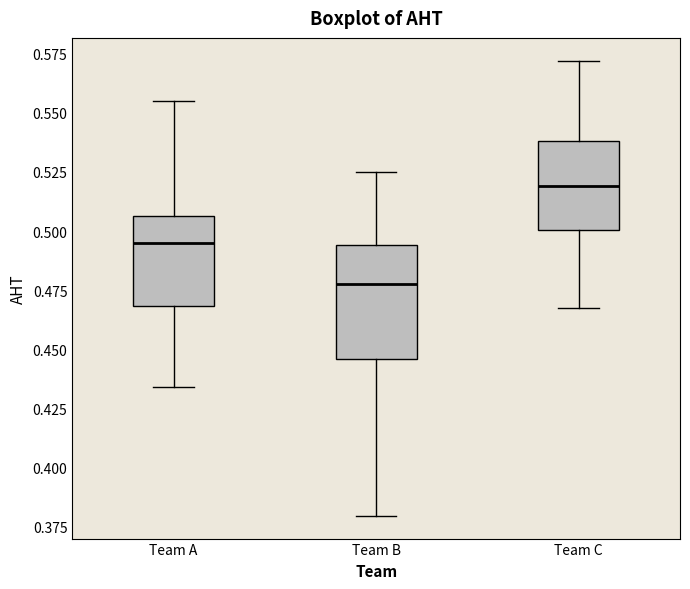

Reading left to right, transcribe this box plot: for each box, give where its median line is, the range the box spans, and where its two whiskers end, as read against the y-axis. The values are not printed on the chart, so give them approximately, as read against the axis.

Team A: median 0.495, box 0.470 to 0.505, whiskers 0.435 to 0.555
Team B: median 0.480, box 0.445 to 0.495, whiskers 0.380 to 0.525
Team C: median 0.520, box 0.500 to 0.540, whiskers 0.465 to 0.570